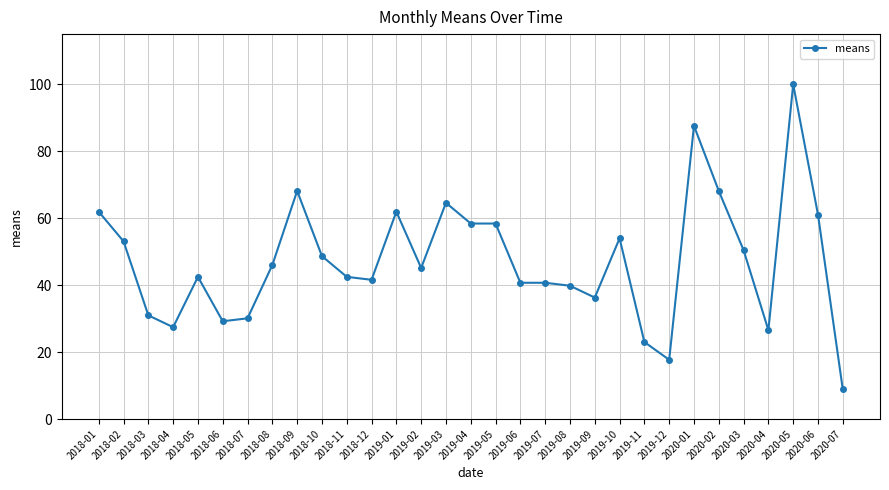

What is the sum of all values?

1465.5